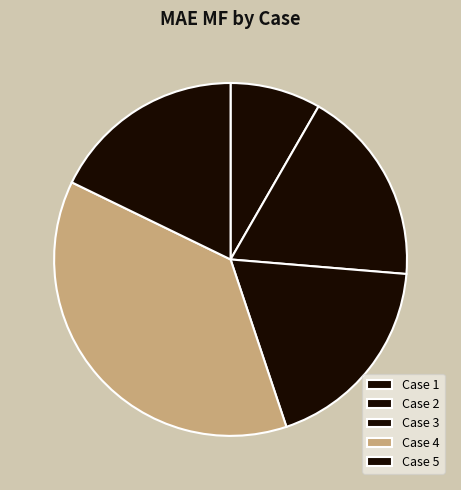

How many segments does this pie chart have?

5